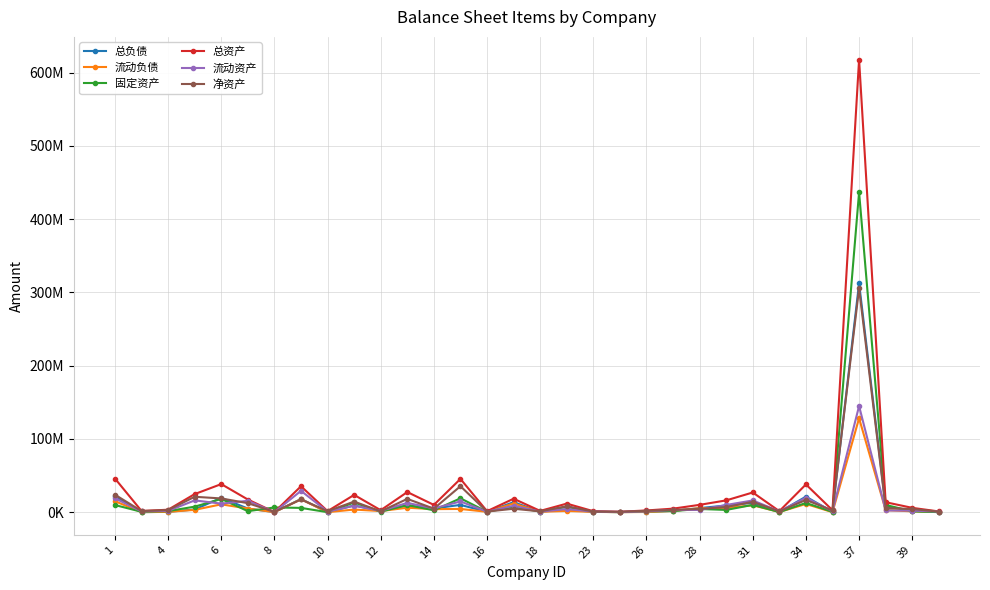

Does the chart have visible grid lines?

Yes